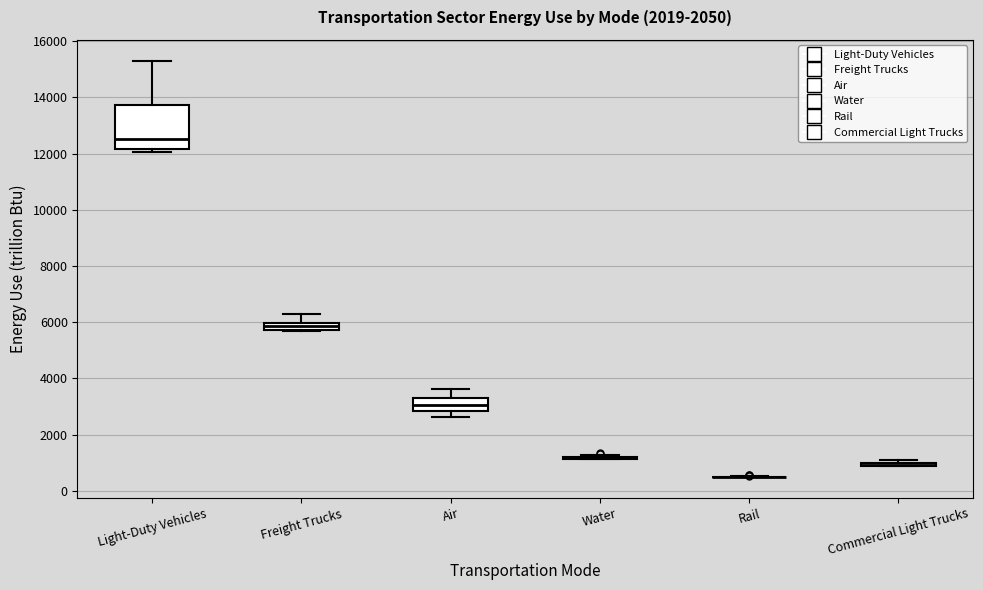

Which box is the tallest, from its lower edge to its upper edge?

Light-Duty Vehicles